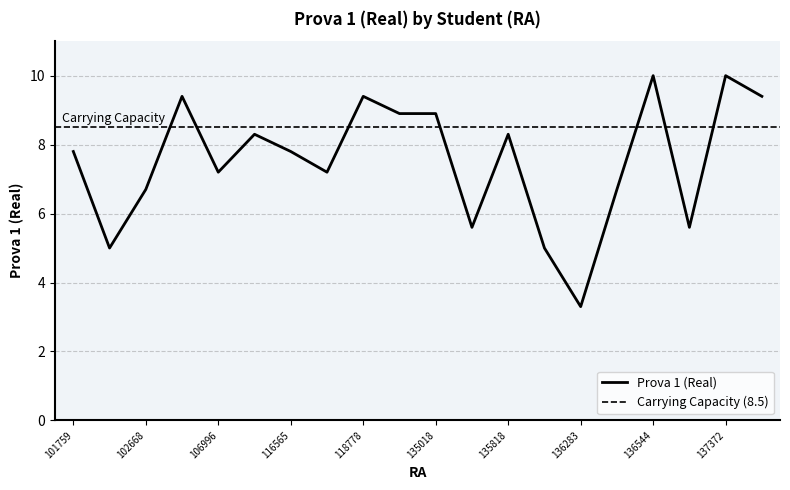

At which category does the data reach its first local valley?

102646